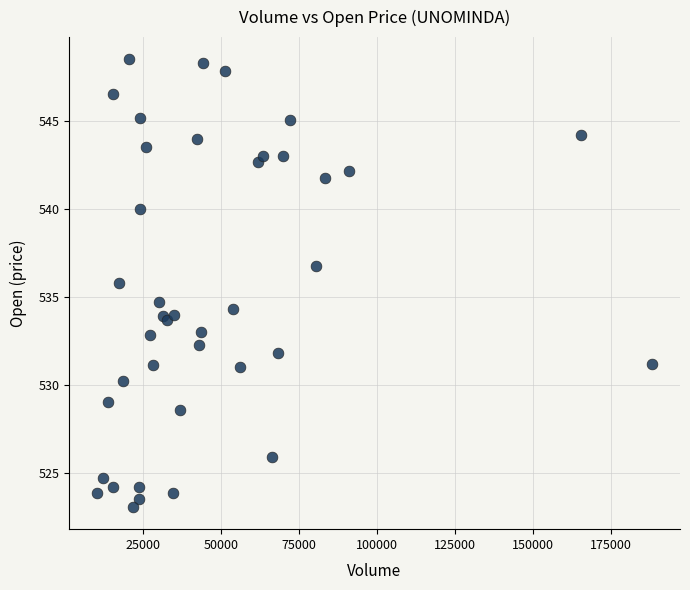

What Y value in the scatter plot is closest to 535?

534.7